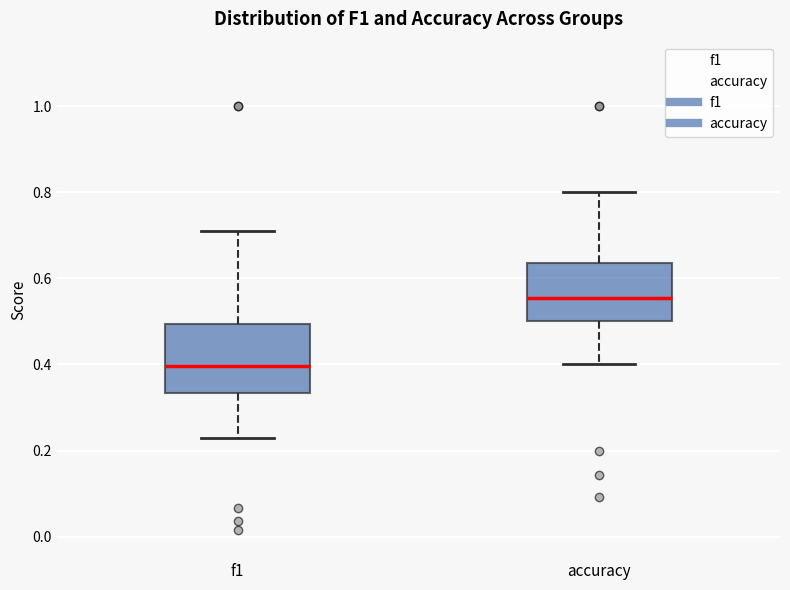

Reading left to right, transcribe this box plot: for each box, give where its median line is, the range the box spans, and where its two whiskers end, as read against the y-axis. The values are not printed on the chart, so give them approximately, as read against the axis.

f1: median 0.40, box 0.34 to 0.50, whiskers 0.22 to 0.72
accuracy: median 0.56, box 0.50 to 0.64, whiskers 0.40 to 0.80